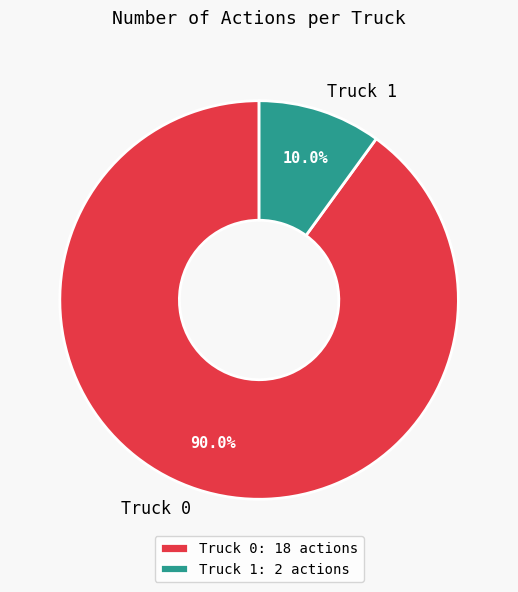

Does any single category account for the majority?

Yes